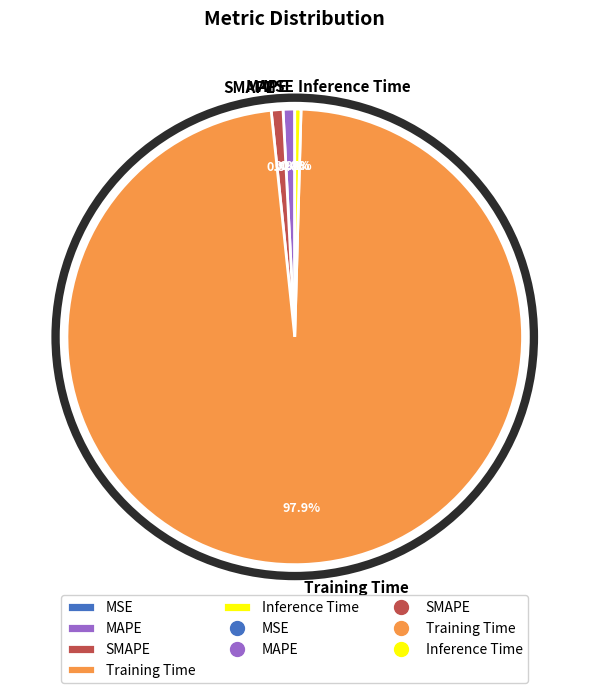

Between Training Time and SMAPE, which is larger?

Training Time